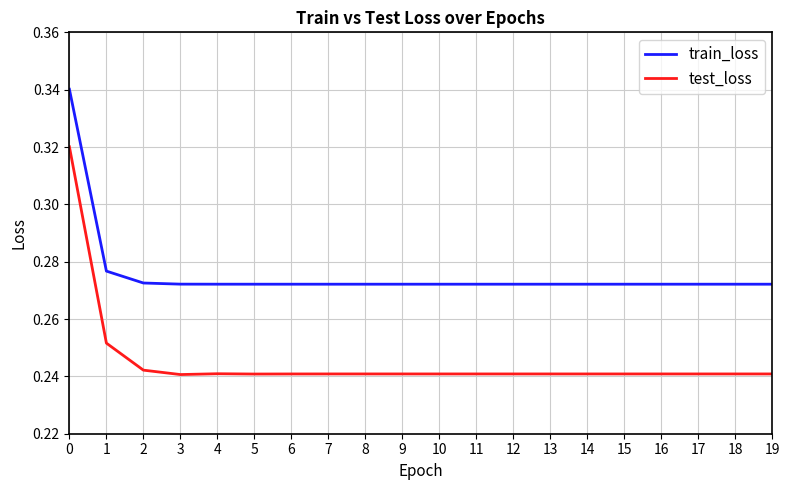

Is this an area chart (filled region under the line)?

No